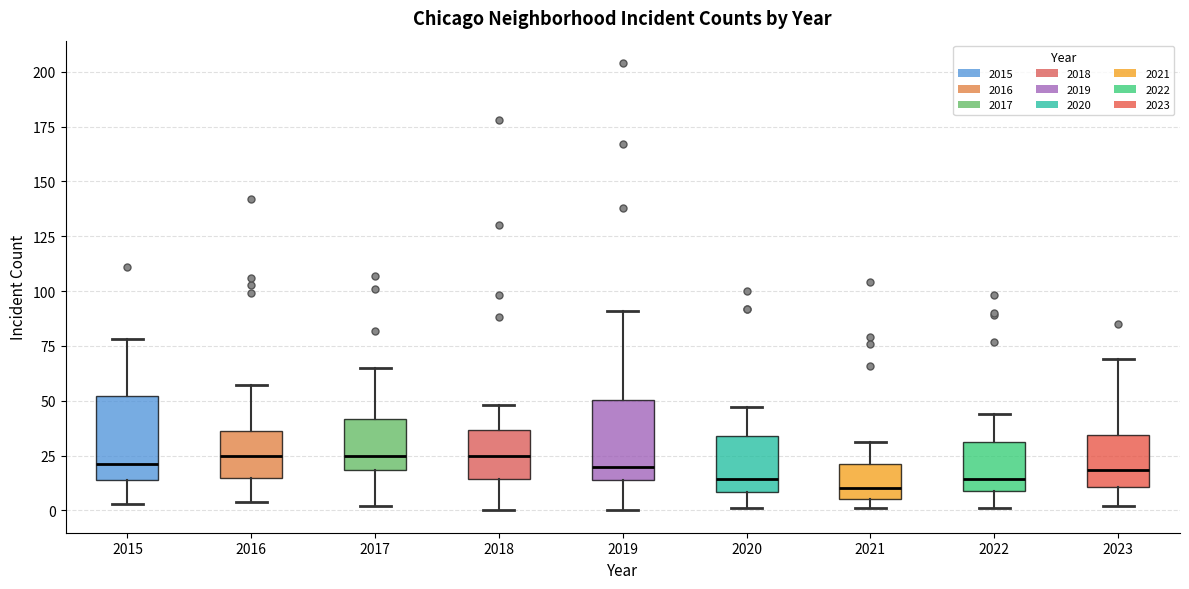

Reading left to right, read every box against the y-axis: the position of its median line, the range the box covers, and the ends of its whiskers. The values are not printed on the chart, so give them approximately, as read against the axis.

2015: median 20, box 15 to 50, whiskers 5 to 80
2016: median 25, box 15 to 35, whiskers 5 to 55
2017: median 25, box 20 to 40, whiskers 0 to 65
2018: median 25, box 15 to 35, whiskers 0 to 50
2019: median 20, box 15 to 50, whiskers 0 to 90
2020: median 15, box 10 to 35, whiskers 0 to 45
2021: median 10, box 5 to 20, whiskers 0 to 30
2022: median 15, box 10 to 30, whiskers 0 to 45
2023: median 20, box 10 to 35, whiskers 0 to 70